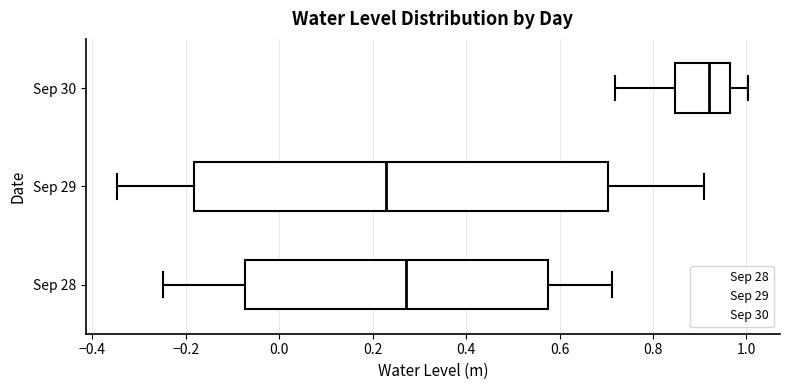

Reading bottom to top, read every box against the x-axis: the position of its median line, the range the box covers, and the ends of its whiskers. The values are not printed on the chart, so give them approximately, as read against the axis.

Sep 28: median 0.28, box -0.08 to 0.58, whiskers -0.24 to 0.72
Sep 29: median 0.22, box -0.18 to 0.70, whiskers -0.34 to 0.90
Sep 30: median 0.92, box 0.84 to 0.96, whiskers 0.72 to 1.00